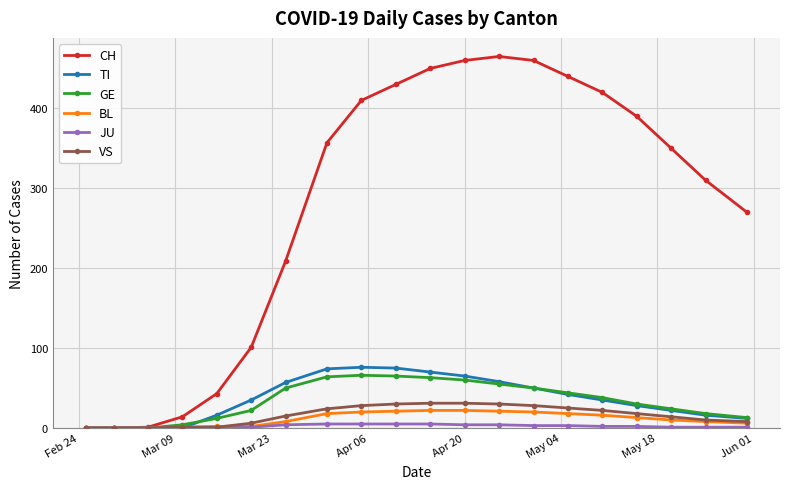

What is the maximum value shown in the chart?

465